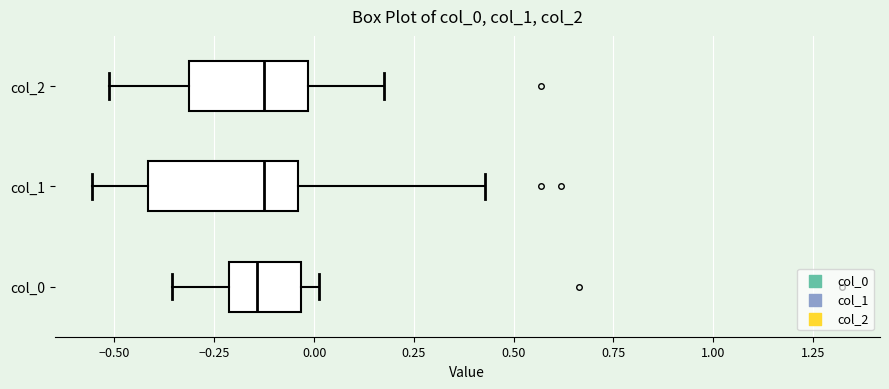

Reading bottom to top, read every box against the x-axis: the position of its median line, the range the box covers, and the ends of its whiskers. The values are not printed on the chart, so give them approximately, as read against the axis.

col_0: median -0.15, box -0.20 to -0.05, whiskers -0.35 to 0.00
col_1: median -0.15, box -0.40 to -0.05, whiskers -0.55 to 0.45
col_2: median -0.15, box -0.30 to 0.00, whiskers -0.50 to 0.20